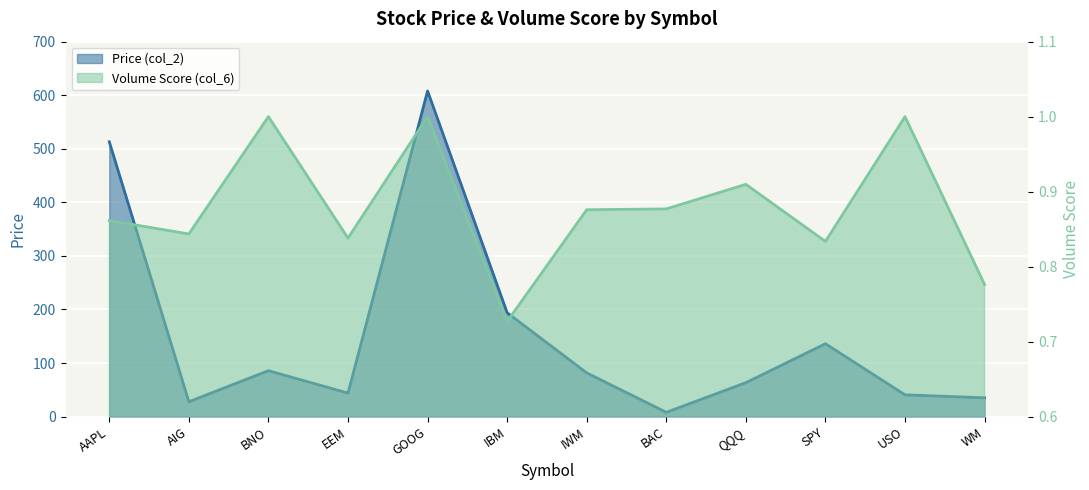

In Price (col_2), how many points are lower than both neighbors (excluding endpoints)?

3